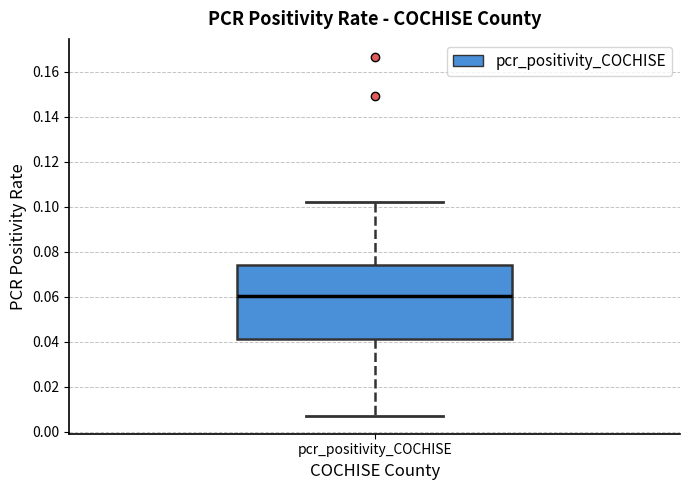

Read this box plot against the y-axis: the position of the median line, the range covered by the box, and the ends of both whiskers. The values are not printed on the chart, so give them approximately, as read against the axis.

median 0.060, box 0.042 to 0.074, whiskers 0.008 to 0.102